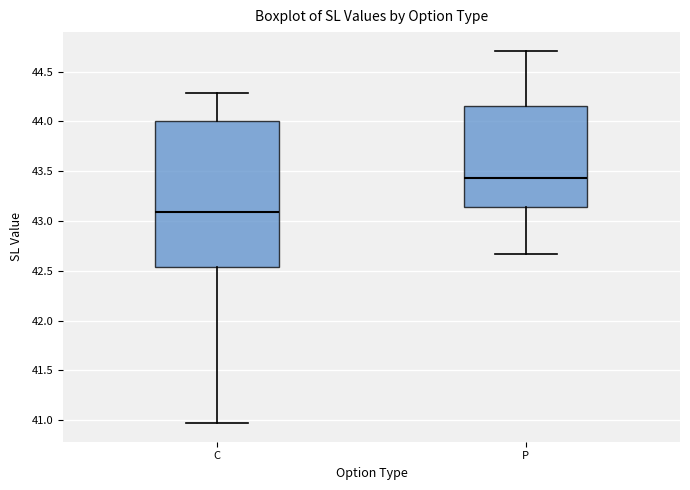

Which box's median line is the highest?

P